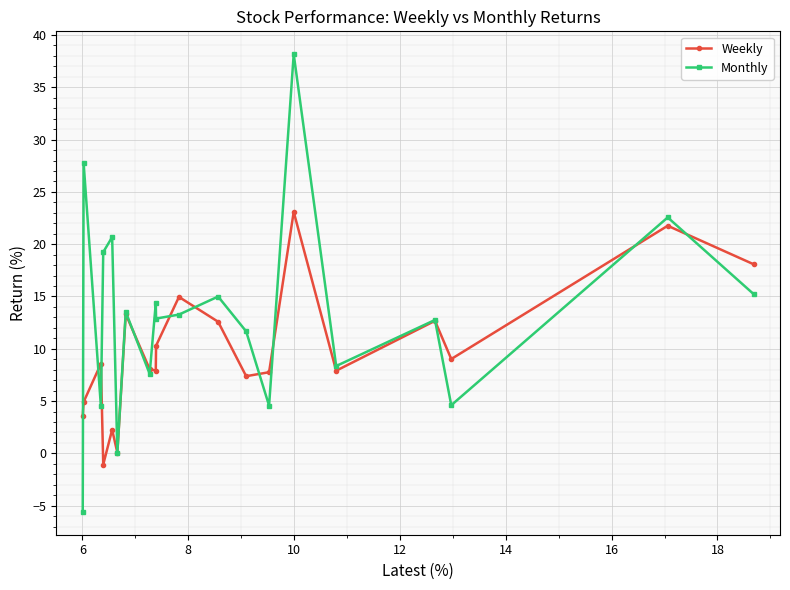

Which series has the largest range (max minus min)?

Monthly